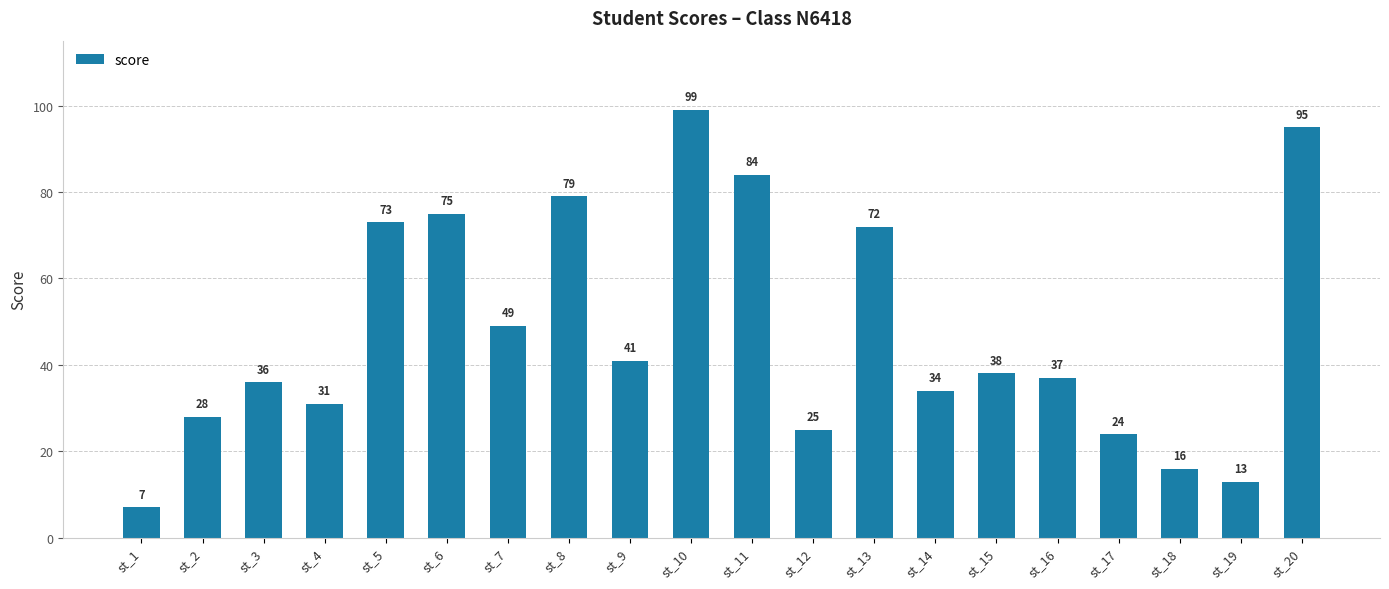

The value at st_20 is 29. True or false?

False